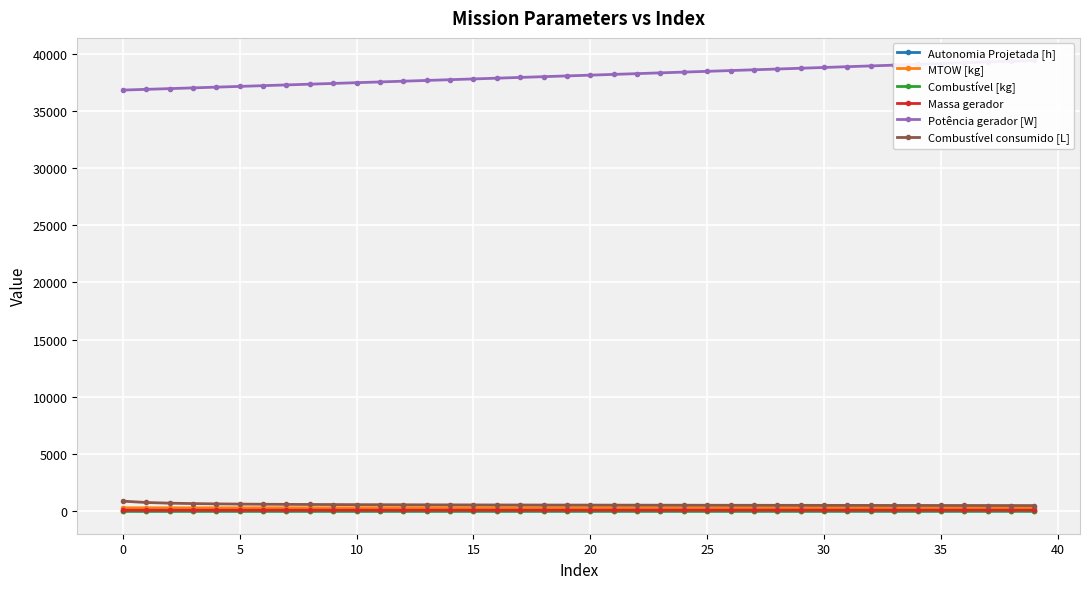

Which series has the largest range (max minus min)?

Potência gerador [W]